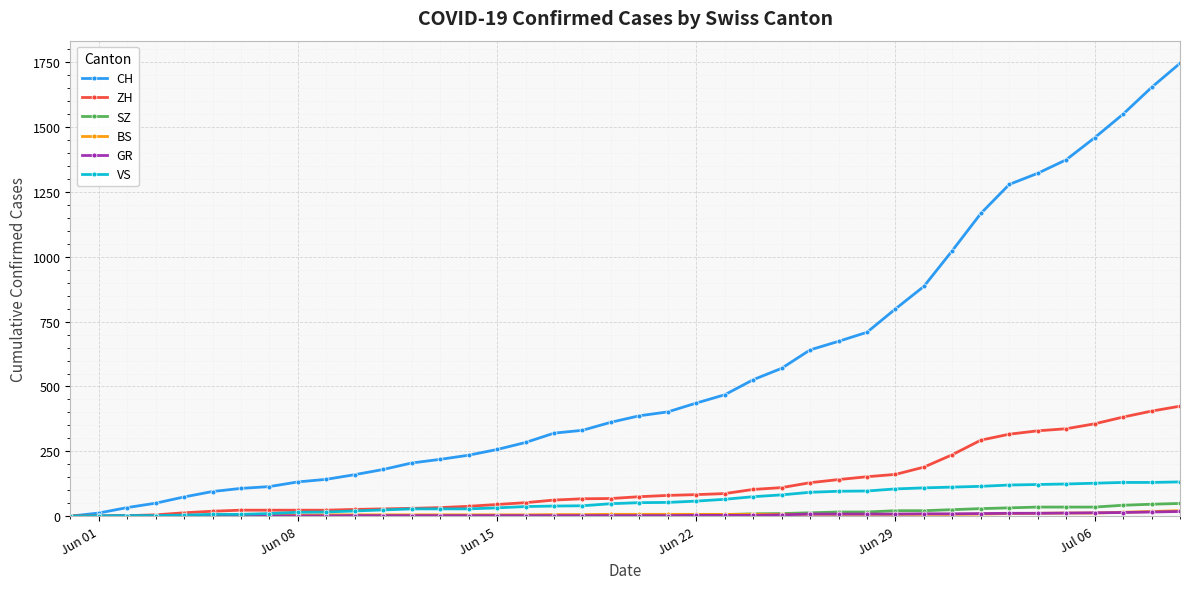

Which series has the largest range (max minus min)?

CH